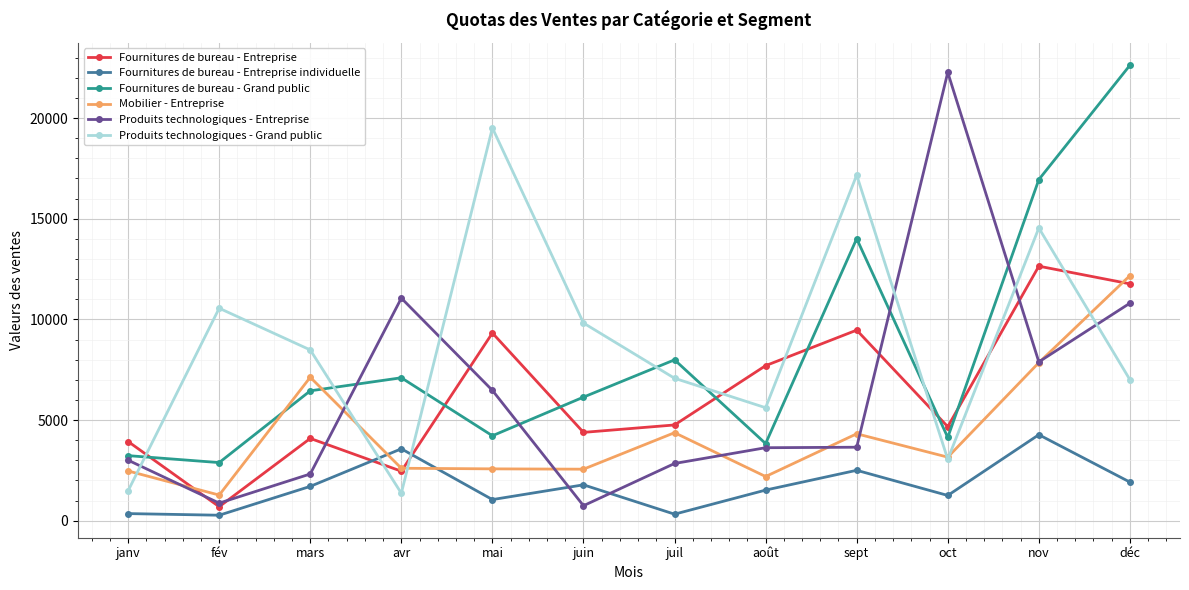

At mai, list the series in order from largest to smallest.

Produits technologiques - Grand public, Fournitures de bureau - Entreprise, Produits technologiques - Entreprise, Fournitures de bureau - Grand public, Mobilier - Entreprise, Fournitures de bureau - Entreprise individuelle